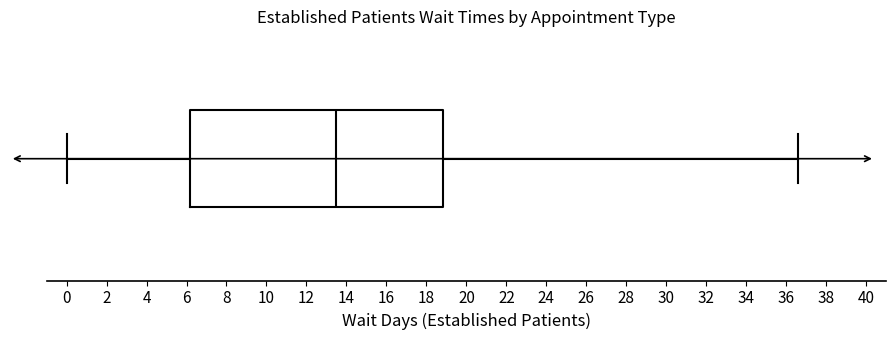

Where does the right whisker of the box end on the x-axis? The values are not printed on the chart, so give them approximately, as read against the axis.

36.6